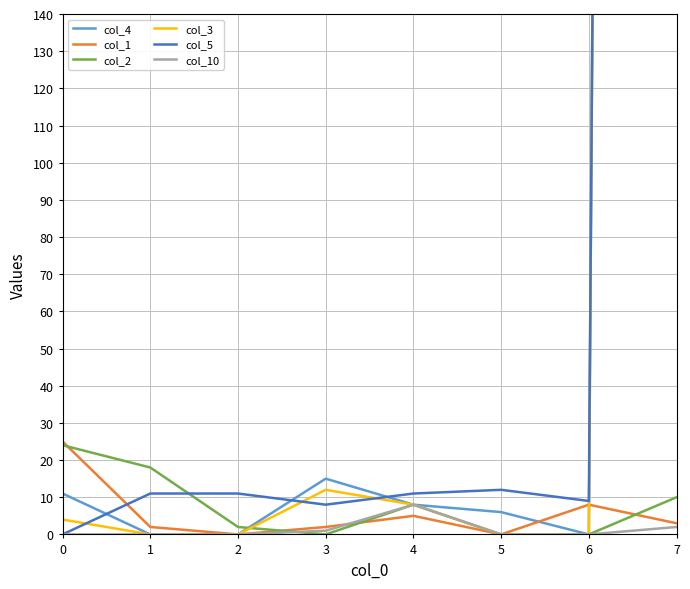

The value of col_10 at 4 is 3. True or false?

False